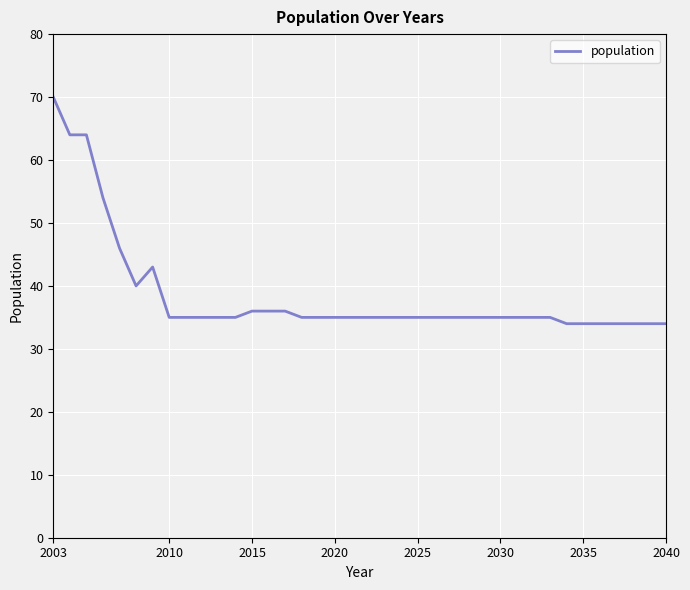

What is the difference between the maximum and second lowest values?

36